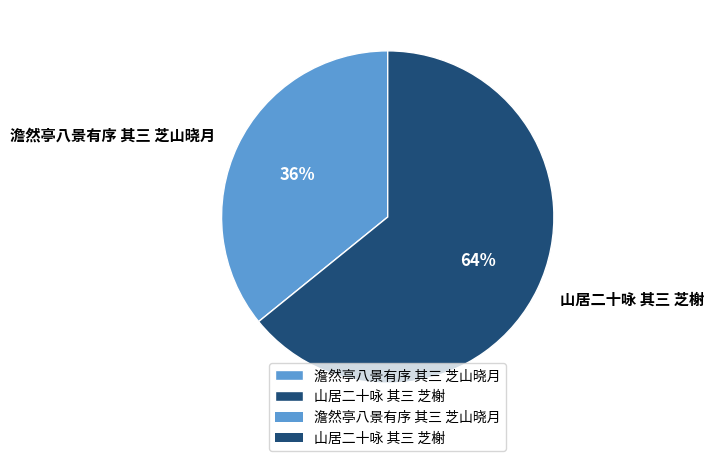

To the nearest percent, what percentage of the pie is 山居二十咏 其三 芝榭?

64%